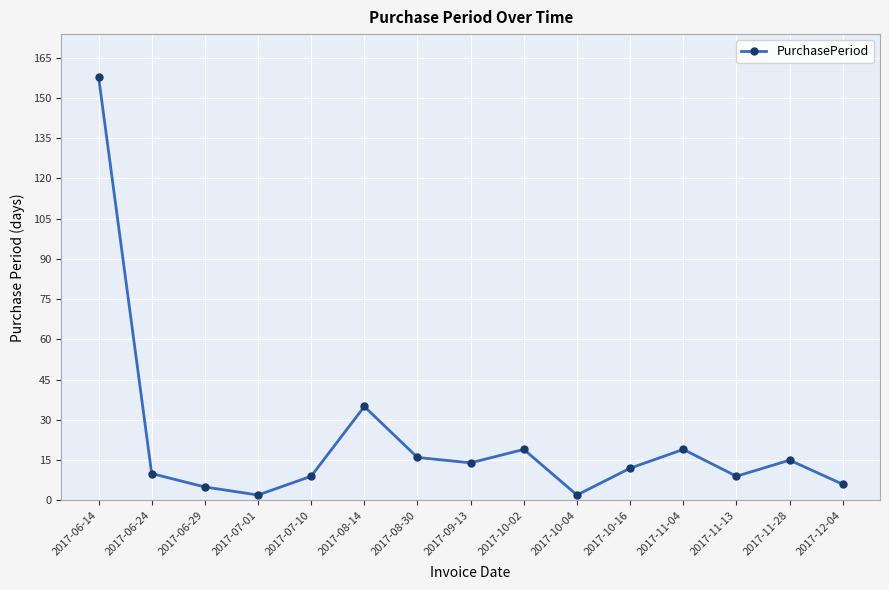

Reading left to right, transcribe all the data shown in this chart.

158	10	5	2	9	35	16	14	19	2	12	19	9	15	6